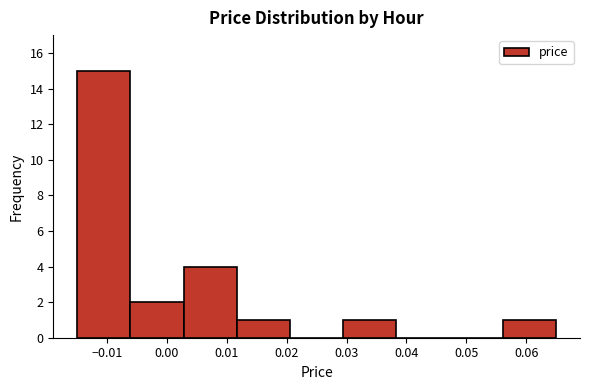

Which range on the x-axis has the tallest bar?

-0.015 to -0.006